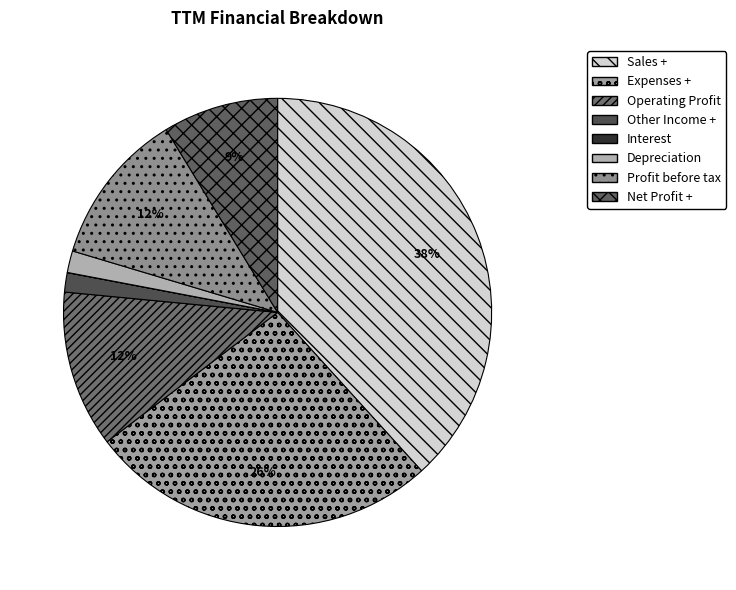

Is Depreciation the majority of the pie?

No